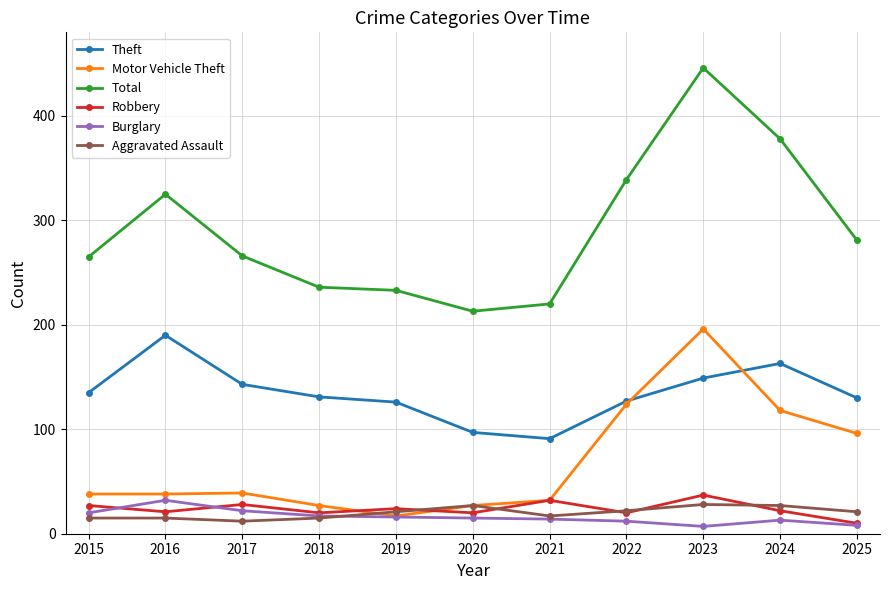

Between 2017 and 2020, which series saw the biggest shift?

Total